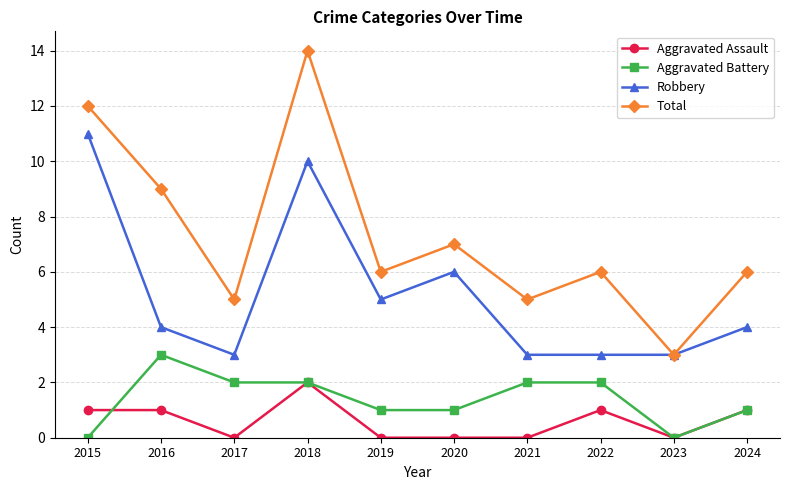

At which label is Robbery closest to 7?

2020